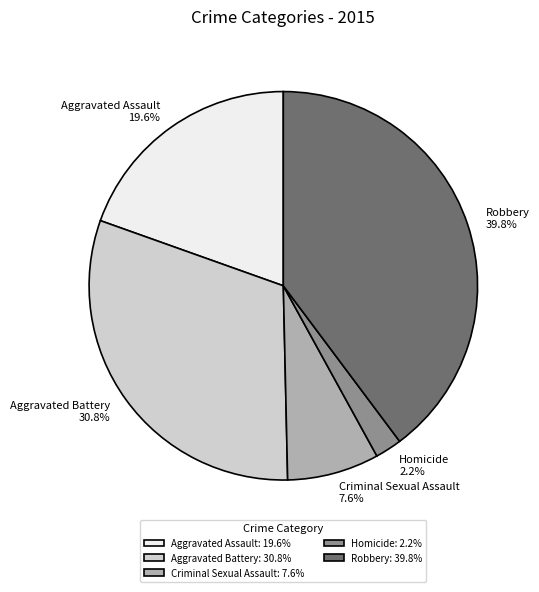

Do Homicide and Criminal Sexual Assault together represent more than half of the pie?

No